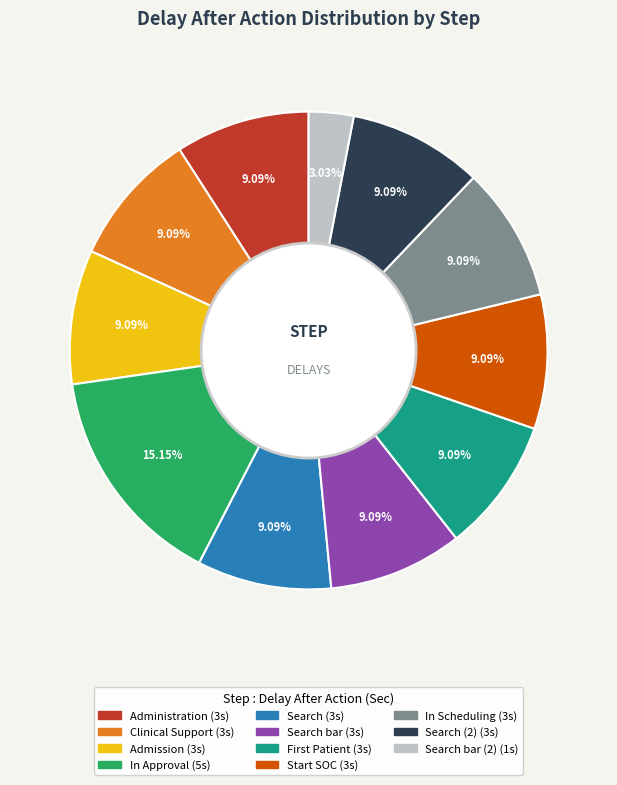

Does any single category account for the majority?

No